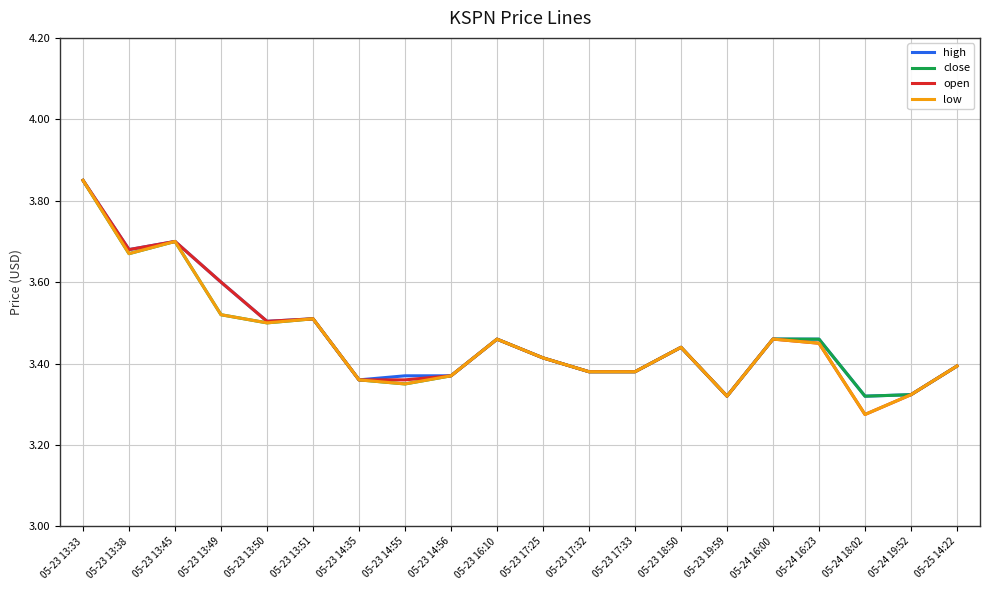

Is this an area chart (filled region under the line)?

No